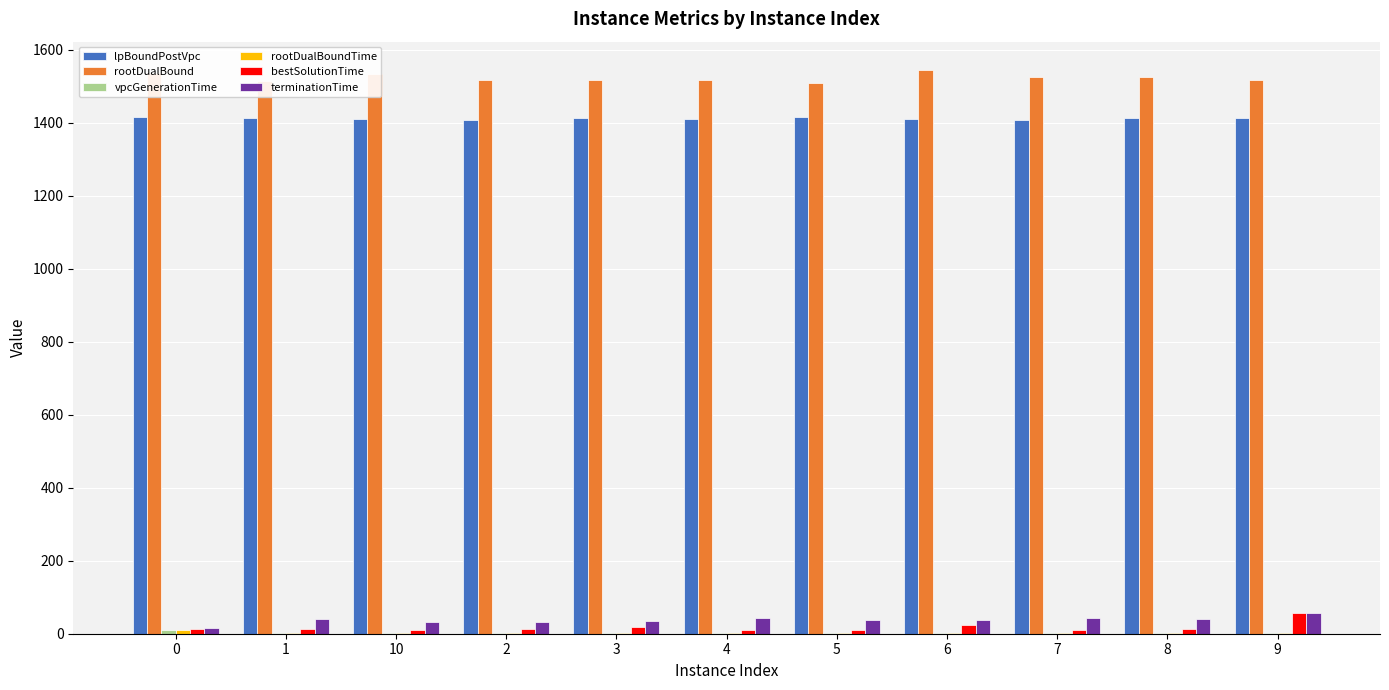

What is the total value across all series at 1?

2984.5